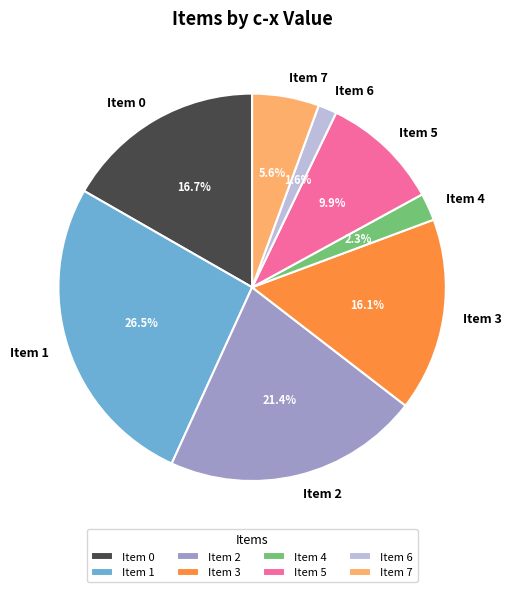

What is the smallest slice in the pie chart?

Item 6